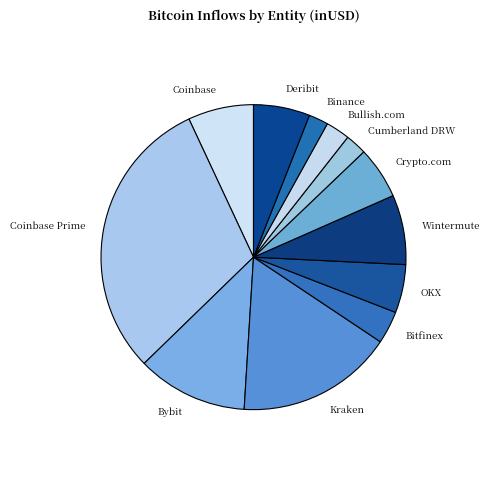

Approximately how many times larger is the value at Crypto.com compared to Bitfinex?

1.6